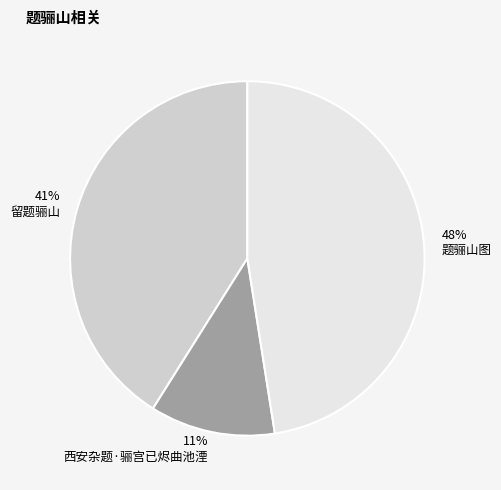

To the nearest percent, what portion does 留题骊山 represent?

41%